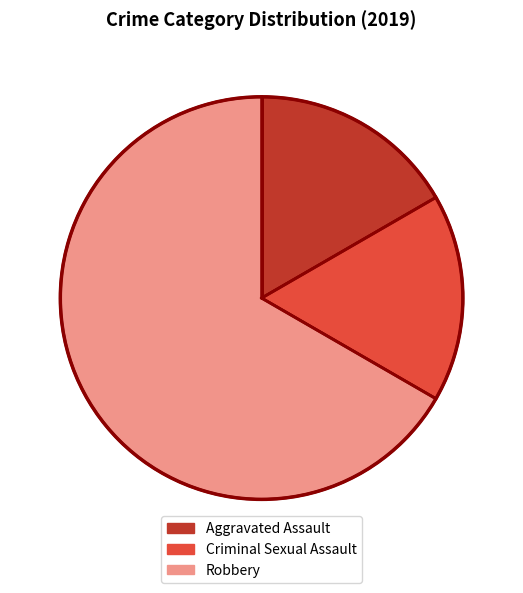

True or false: Robbery accounts for 57% of the total.

False